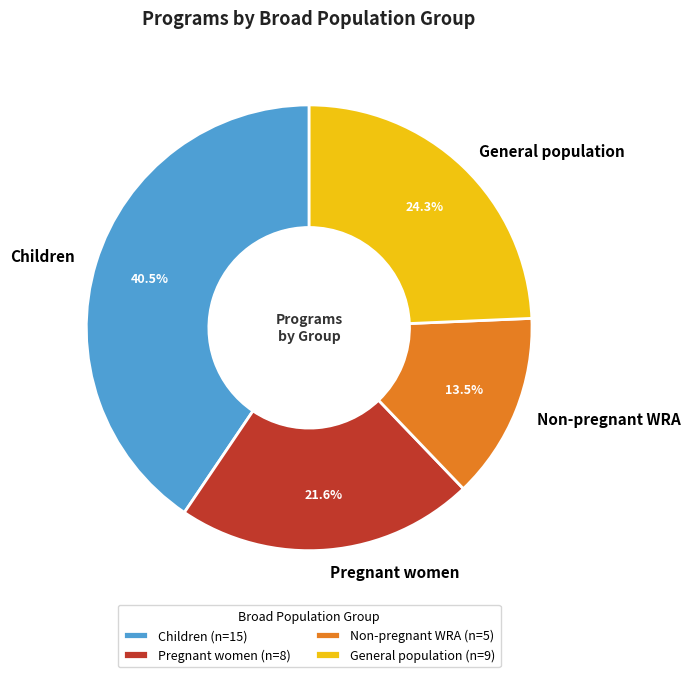

Which has a higher value, Pregnant women or General population?

General population